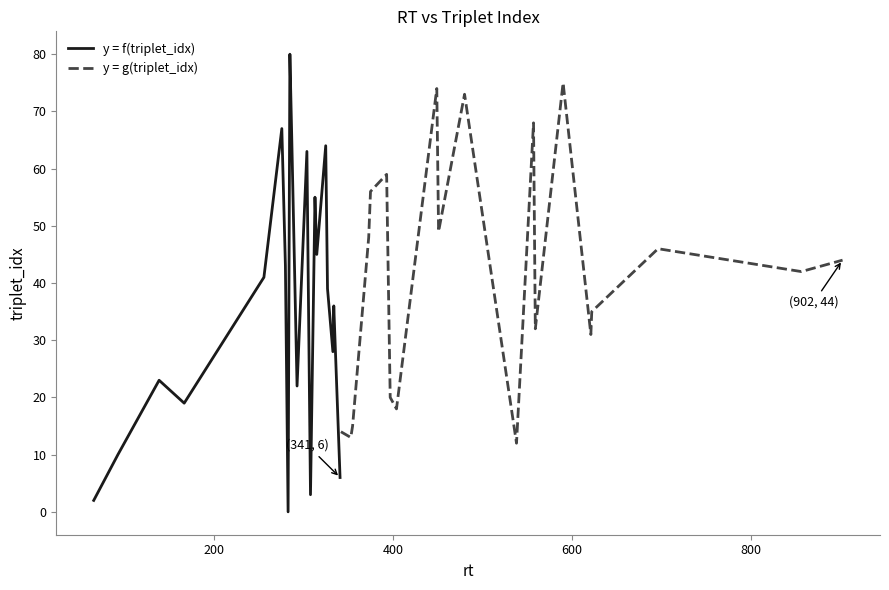

What is the highest value of the y = f(triplet_idx) series?

80